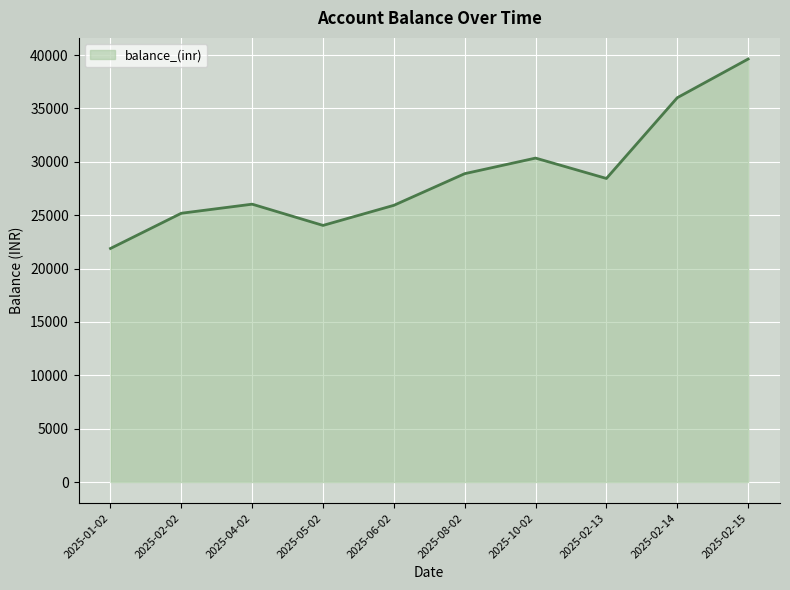

Between 2025-01-02 and 2025-10-02, which is larger?

2025-10-02